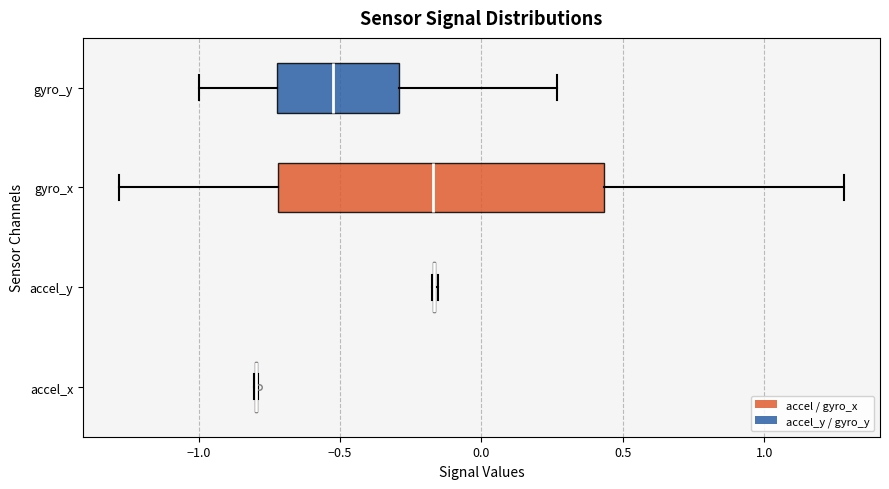

Which box is the widest, from its left edge to its right edge?

gyro_x